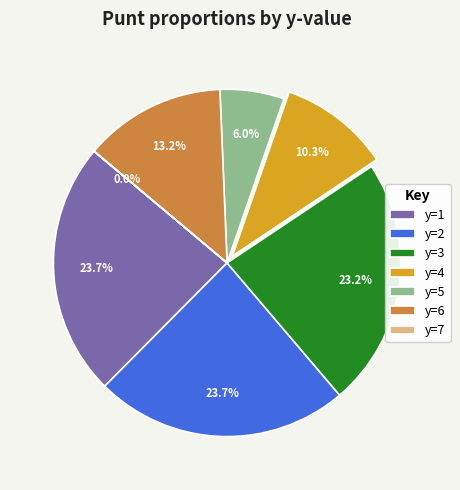

Which has a higher value, y=4 or y=1?

y=1